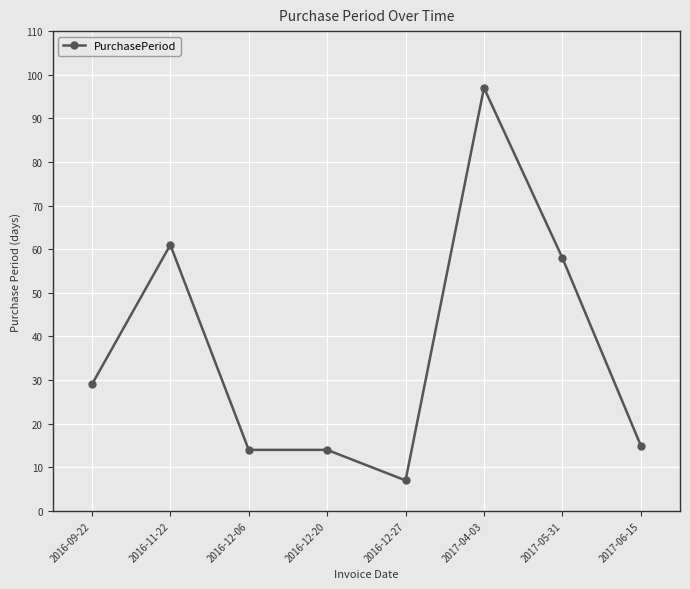

What is the label of the 6th point from the left?

2017-04-03